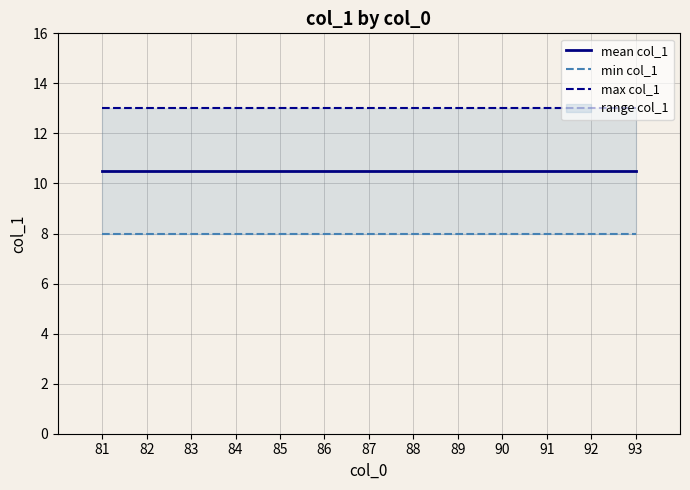

At which category does the chart reach its peak across all series?

81